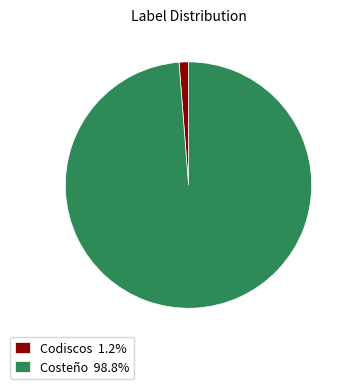

Which slice represents more than half of the pie?

Costeño